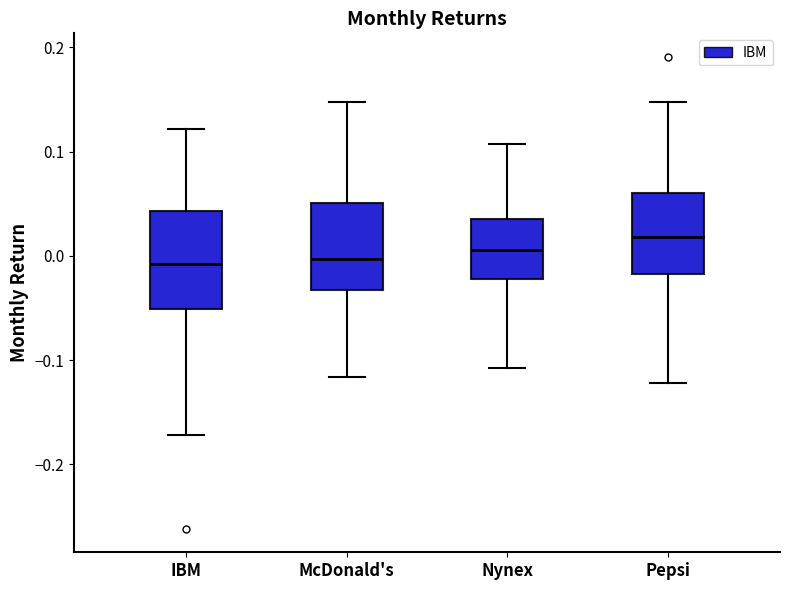

Comparing the boxes themselves (not the whiskers), which one is the tallest?

IBM